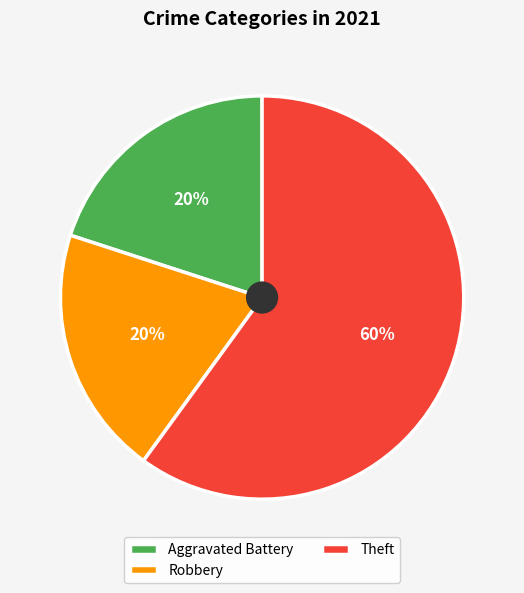

How many segments does this pie chart have?

3